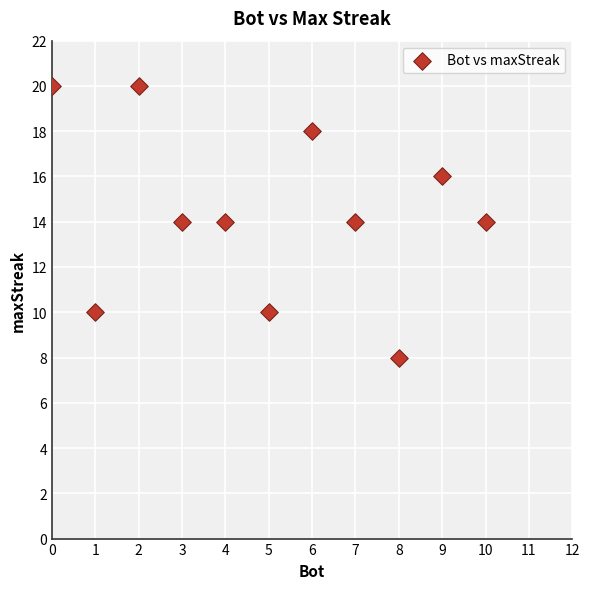

What is the average X value?

5